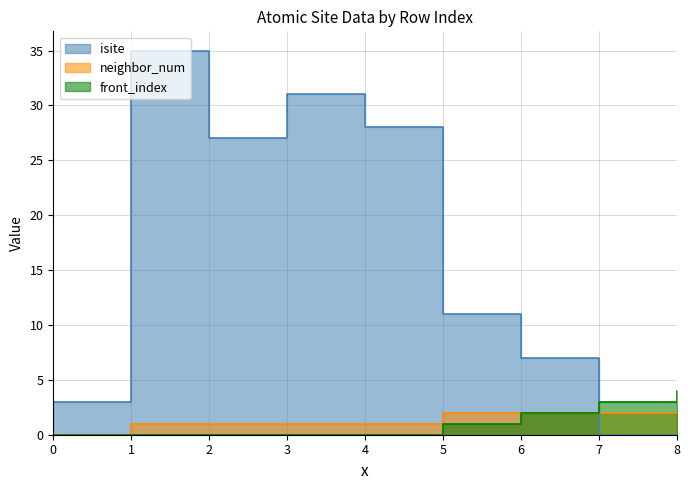

True or false: isite has more than 2 points higher than both neighbors.

False